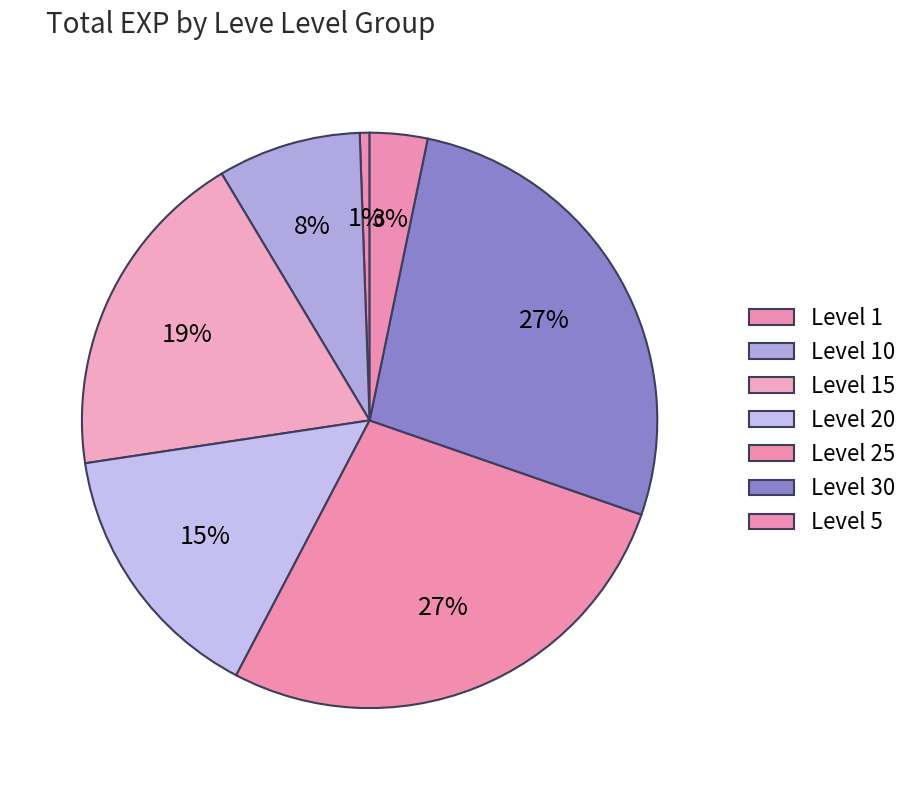

How many segments does this pie chart have?

7